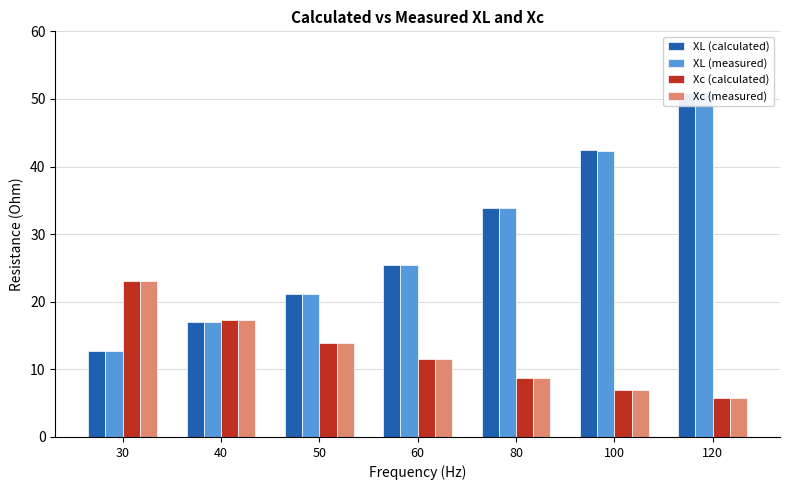

Reading left to right, list all the values displayed in this chart.

XL (calculated): 30=12.7	40=17.0	50=21.2	60=25.4	80=33.9	100=42.4	120=50.9
XL (measured): 30=12.7	40=17.0	50=21.2	60=25.4	80=33.9	100=42.4	120=51.0
Xc (calculated): 30=23.1	40=17.3	50=13.8	60=11.5	80=8.7	100=6.9	120=5.8
Xc (measured): 30=23.0	40=17.3	50=13.8	60=11.5	80=8.7	100=6.9	120=5.8